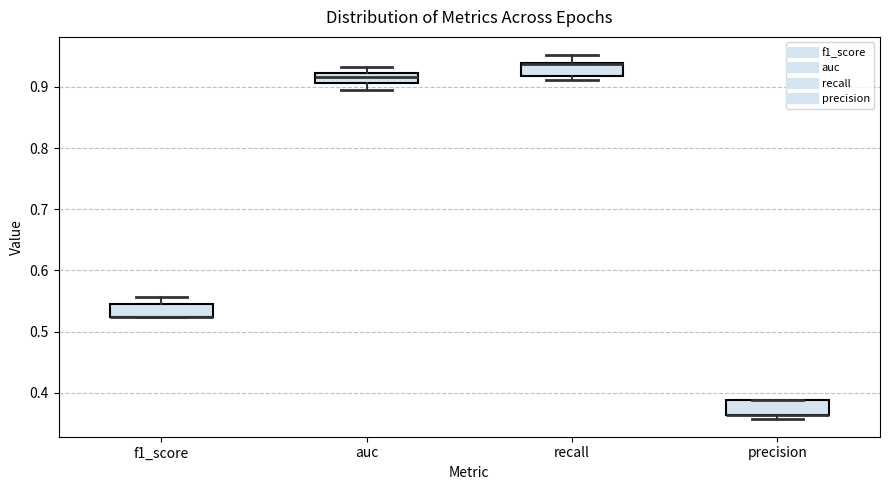

Reading left to right, transcribe this box plot: for each box, give where its median line is, the range the box spans, and where its two whiskers end, as read against the y-axis. The values are not printed on the chart, so give them approximately, as read against the axis.

f1_score: median 0.52 (drawn on the box's lower edge), box 0.52 to 0.55, whiskers 0.52 to 0.56
auc: median 0.92 (inside the box), box 0.91 to 0.92, whiskers 0.90 to 0.93
recall: median 0.94 (drawn on the box's upper edge), box 0.92 to 0.94, whiskers 0.91 to 0.95
precision: median 0.36 (drawn on the box's lower edge), box 0.36 to 0.39, whiskers 0.36 (just below the box's lower edge) to 0.39